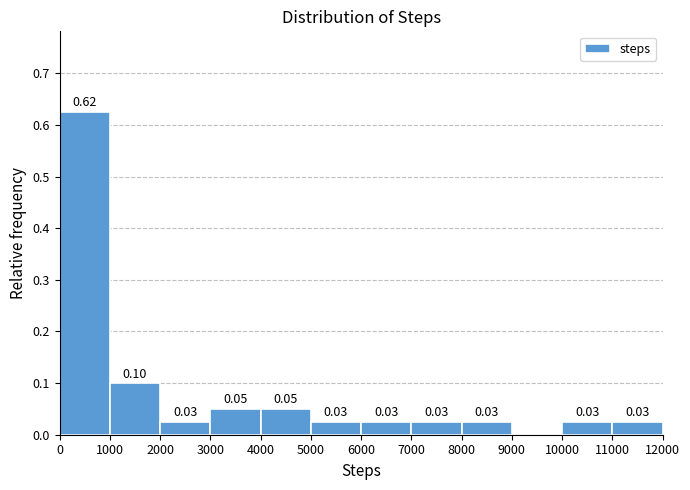

Over which range of the x-axis is the bar tallest?

0 to 1000